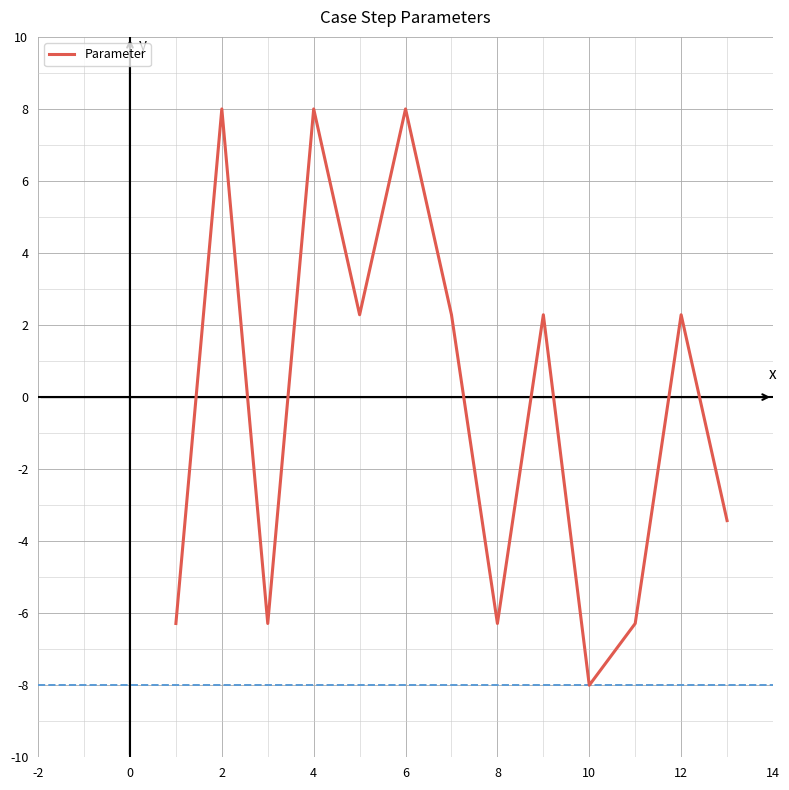

What is the smallest value displayed?

-8.0